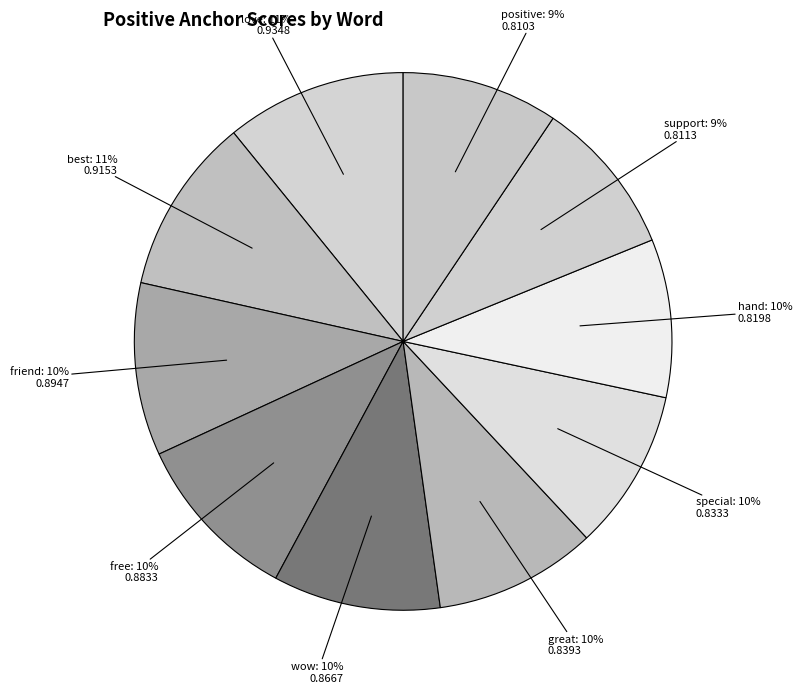

Is it true that great is 10% of the pie?

True